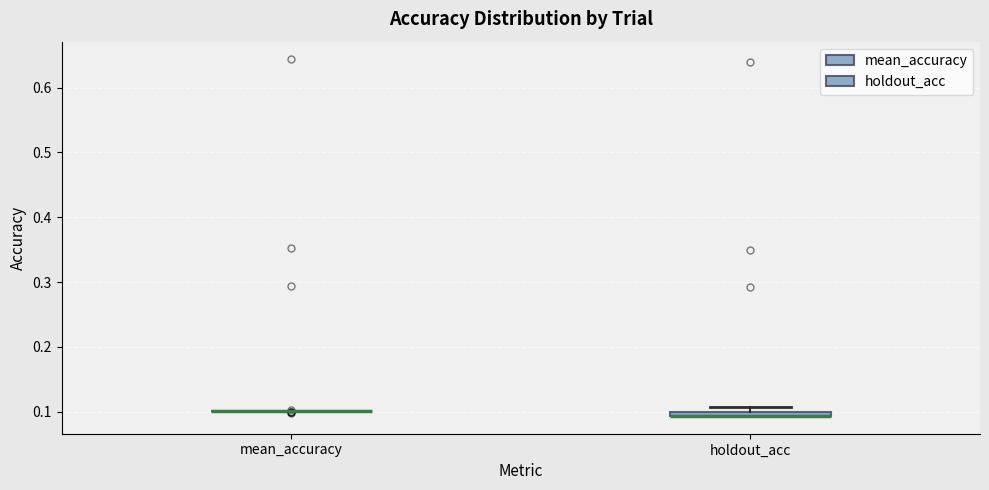

Where is the upper edge of the box for holdout_acc on the y-axis? The values are not printed on the chart, so give them approximately, as read against the axis.

0.10